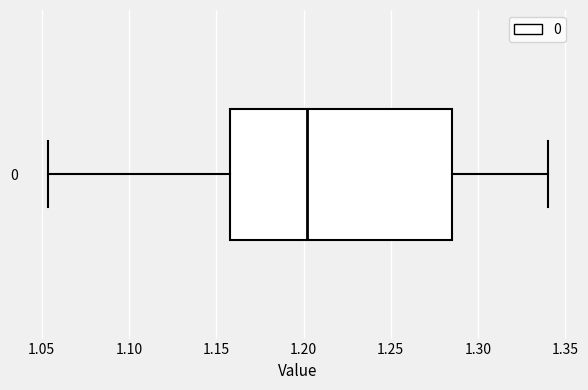

Read this box plot against the x-axis: the position of the median line, the range covered by the box, and the ends of both whiskers. The values are not printed on the chart, so give them approximately, as read against the axis.

median 1.200, box 1.160 to 1.285, whiskers 1.055 to 1.340